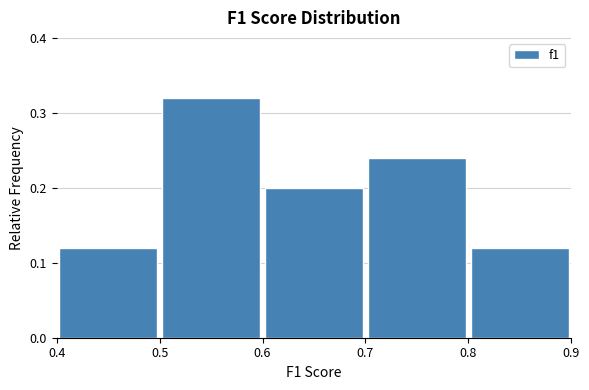

Reading left to right, list every bar in this chart as the range it spans on the x-axis followed by its height. The values are not printed on the chart, so give them approximately, as read against the axis.

0.4 to 0.5: 0.12
0.5 to 0.6: 0.32
0.6 to 0.7: 0.20
0.7 to 0.8: 0.24
0.8 to 0.9: 0.12